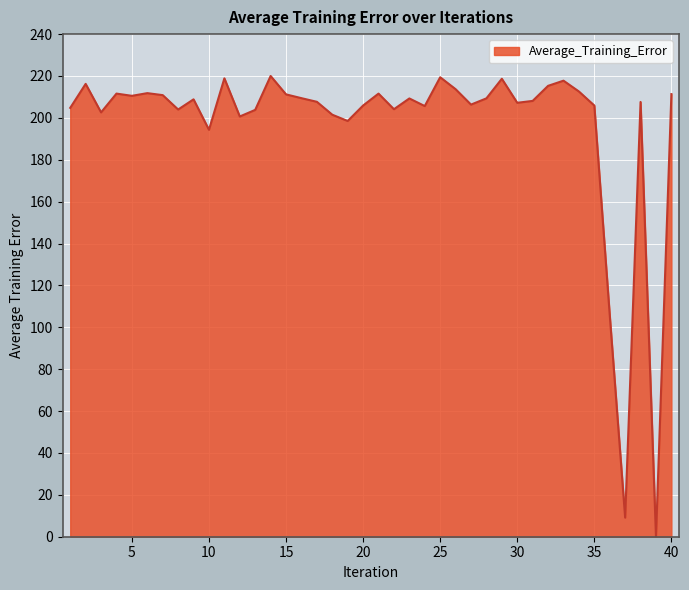

What is the difference between the maximum and minimum values?

220.0